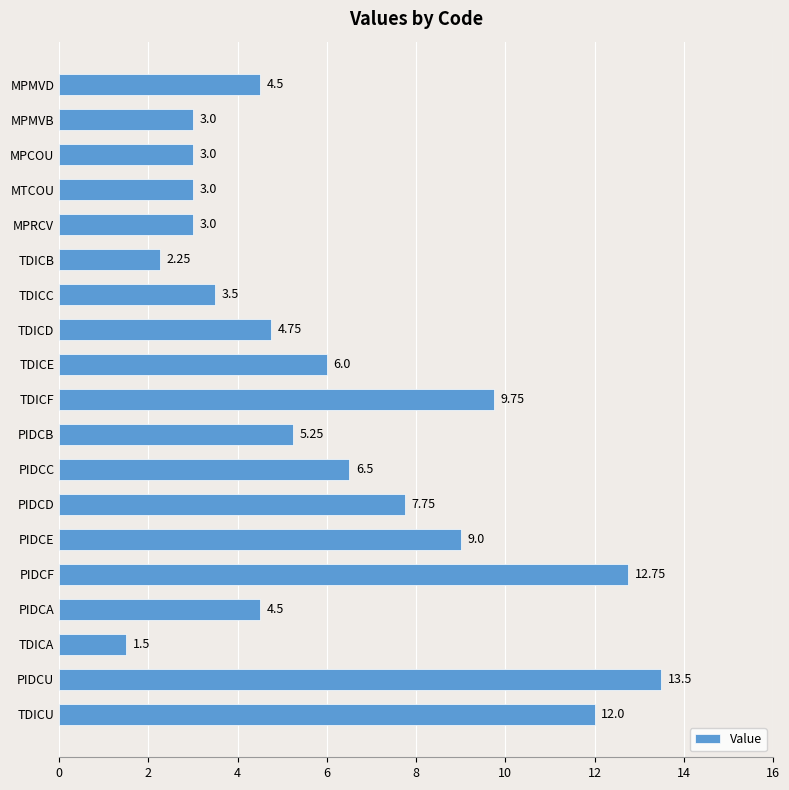

Which category has the highest value across all series?

PIDCU